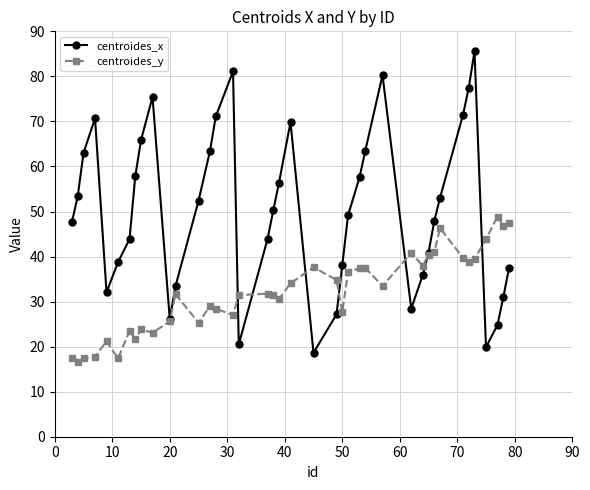

What is the maximum value shown in the chart?

85.6